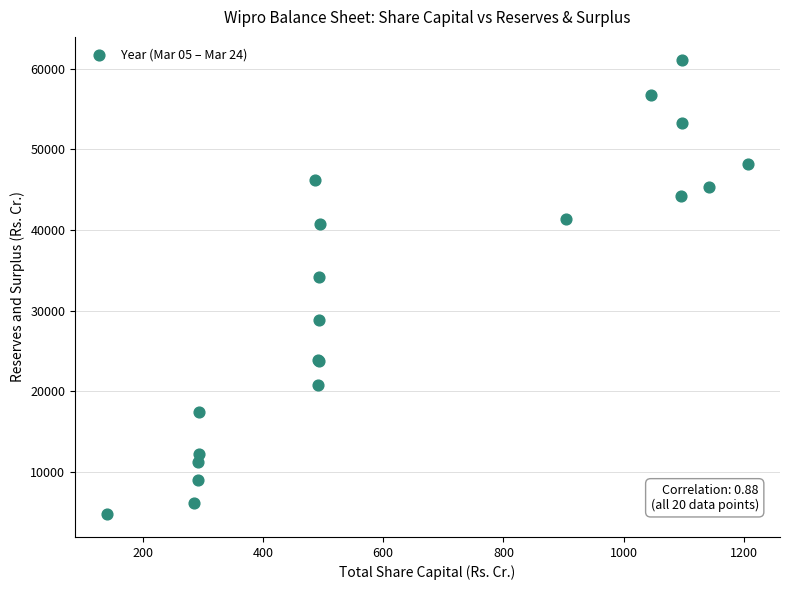

What Y value in the scatter plot is closest to 32926?

34127.9